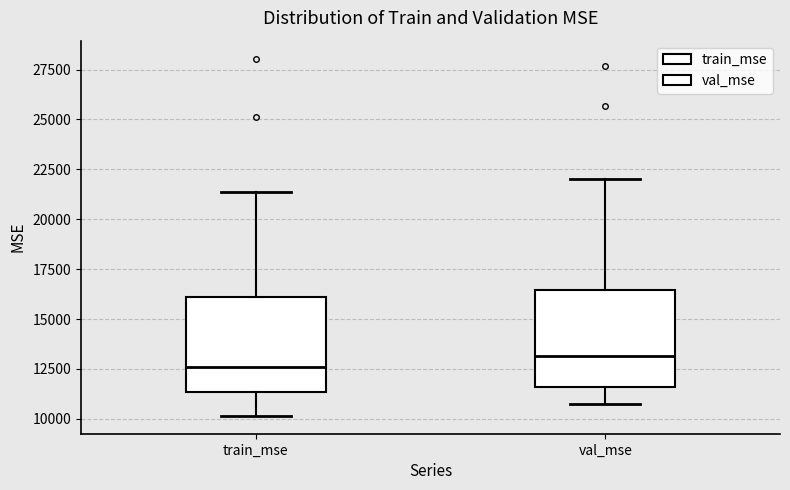

Reading left to right, transcribe this box plot: for each box, give where its median line is, the range the box spans, and where its two whiskers end, as read against the y-axis. The values are not printed on the chart, so give them approximately, as read against the axis.

train_mse: median 12500, box 11500 to 16000, whiskers 10000 to 21500
val_mse: median 13000, box 11500 to 16500, whiskers 11000 to 22000